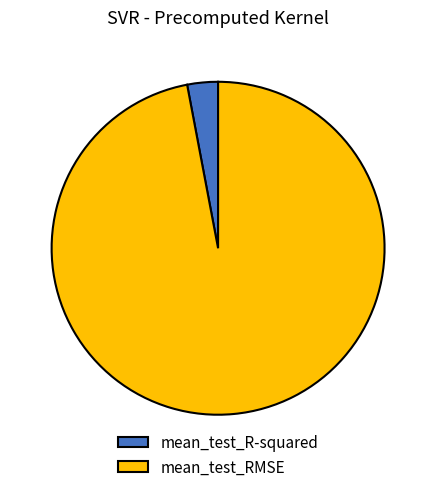

Which slice is the smallest?

mean_test_R-squared